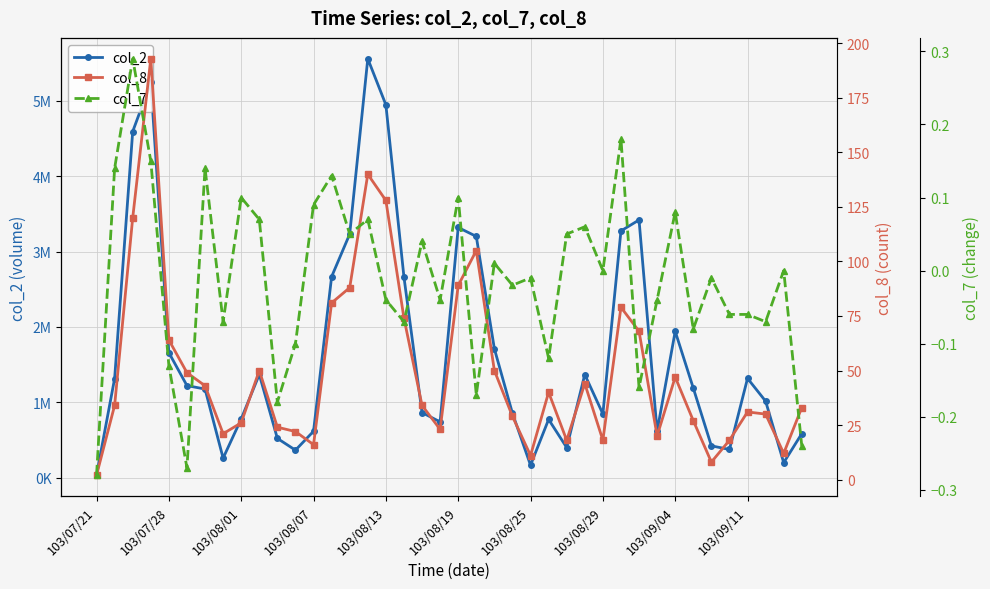

Reading right to left, transcribe all the data shown in this chart.

col_2: 583530.0	198250.0	1014320.0	1316700.0	373040.0	421400.0	1188270.0	1941620.0	615410.0	3420240.0	3274580.0	844990.0	1367460.0	398530.0	772030.0	164460.0	853330.0	1710950.0	3201900.0	3320280.0	739560.0	862850.0	2662260.0	4949670.0	5561040.0	3232560.0	2667340.0	614920.0	363940.0	520390.0	1368940.0	778350.0	258100.0	1175430.0	1220820.0	1658370.0	5245540.0	4594230.0	1315190.0	32000.0
col_8: 33.0	12.0	30.0	31.0	18.0	8.0	27.0	47.0	20.0	68.0	79.0	18.0	44.0	18.0	40.0	11.0	29.0	50.0	105.0	89.0	23.0	34.0	74.0	128.0	140.0	88.0	81.0	16.0	22.0	24.0	50.0	26.0	21.0	43.0	49.0	64.0	193.0	120.0	34.0	2.0
col_7: -0.2	0.0	-0.1	-0.1	-0.1	-0.0	-0.1	0.1	-0.0	-0.2	0.2	0.0	0.1	0.1	-0.1	-0.0	-0.0	0.0	-0.2	0.1	-0.0	0.0	-0.1	-0.0	0.1	0.1	0.1	0.1	-0.1	-0.2	0.1	0.1	-0.1	0.1	-0.3	-0.1	0.1	0.3	0.1	-0.3